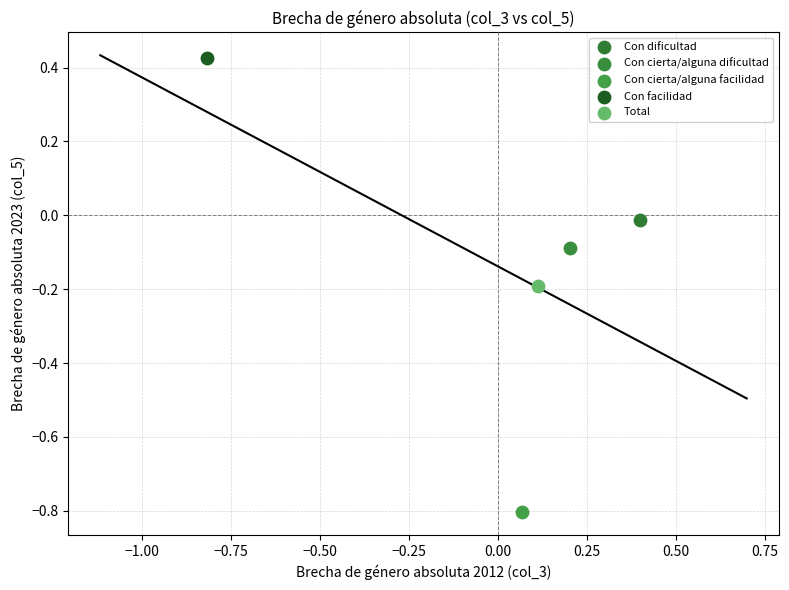

What are all the series names shown in the legend?

Con dificultad, Con cierta/alguna dificultad, Con cierta/alguna facilidad, Con facilidad, Total